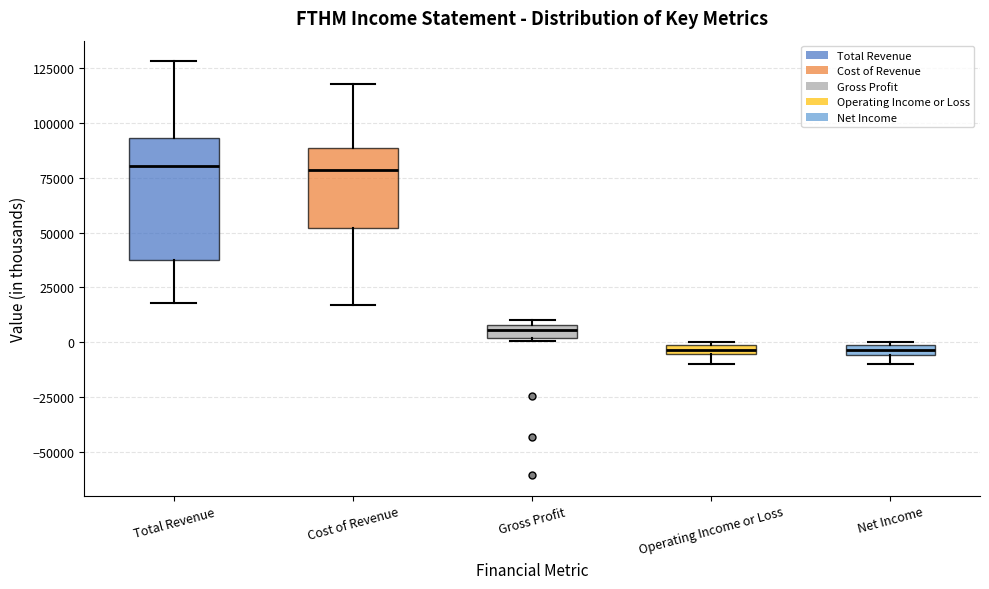

Comparing the boxes themselves (not the whiskers), which one is the tallest?

Total Revenue